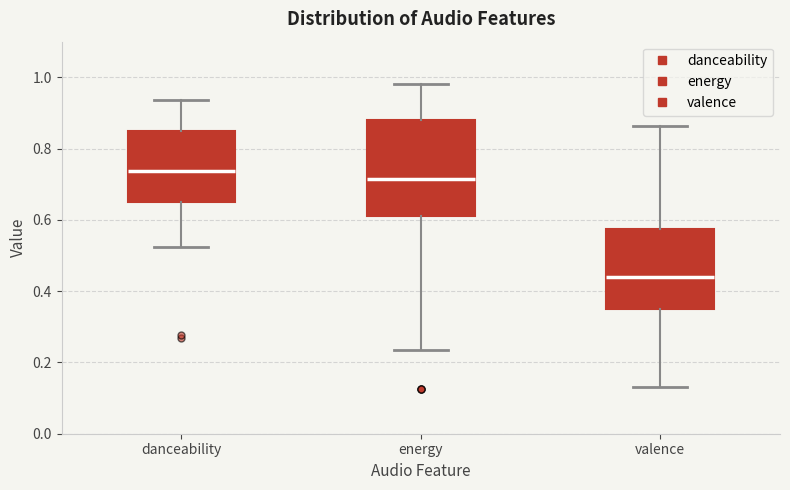

Reading left to right, transcribe this box plot: for each box, give where its median line is, the range the box spans, and where its two whiskers end, as read against the y-axis. The values are not printed on the chart, so give them approximately, as read against the axis.

danceability: median 0.74, box 0.66 to 0.84, whiskers 0.52 to 0.94
energy: median 0.72, box 0.62 to 0.88, whiskers 0.24 to 0.98
valence: median 0.44, box 0.36 to 0.58, whiskers 0.14 to 0.86